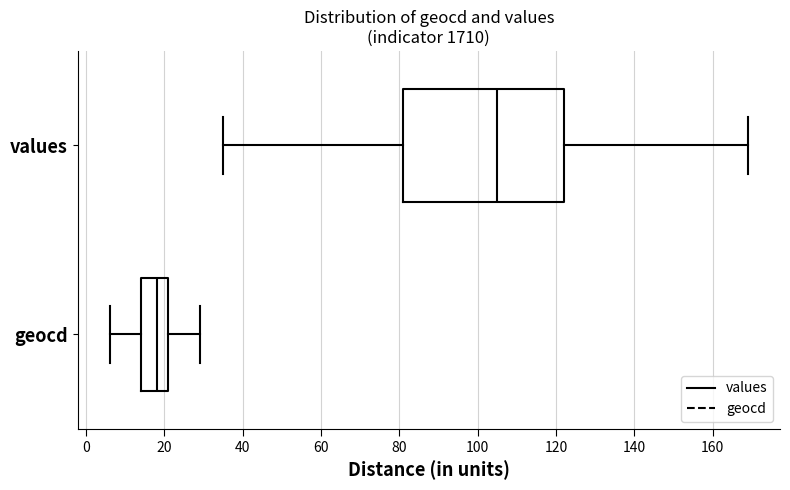

Which box's median line is the furthest to the right?

values